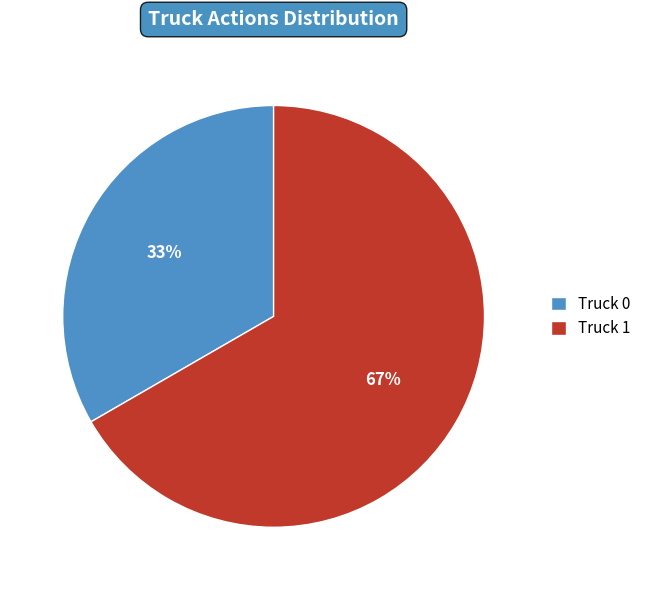

To the nearest percent, what is the average slice percentage?

50%